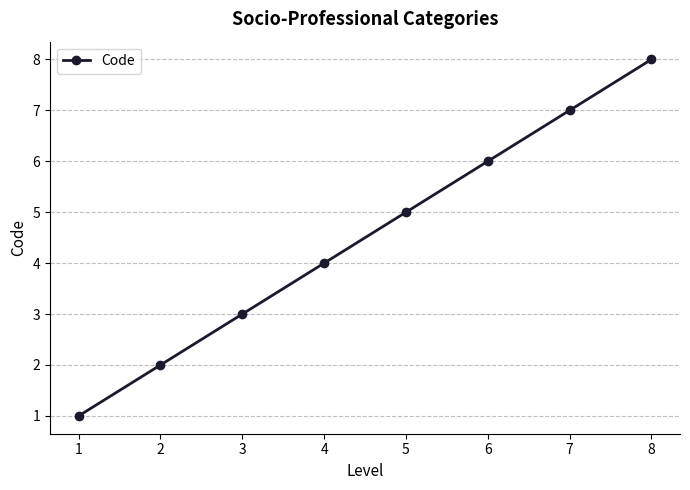

List the labels in order of value, largest first.

8, 7, 6, 5, 4, 3, 2, 1